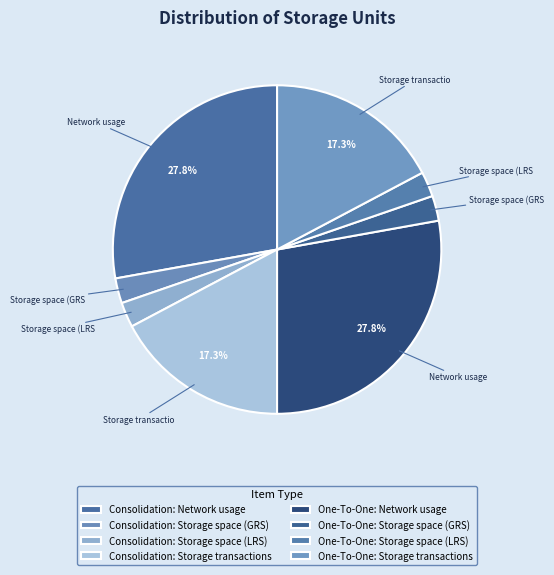

What percentage is NOT represented by Consolidation: Network usage?

72.2%